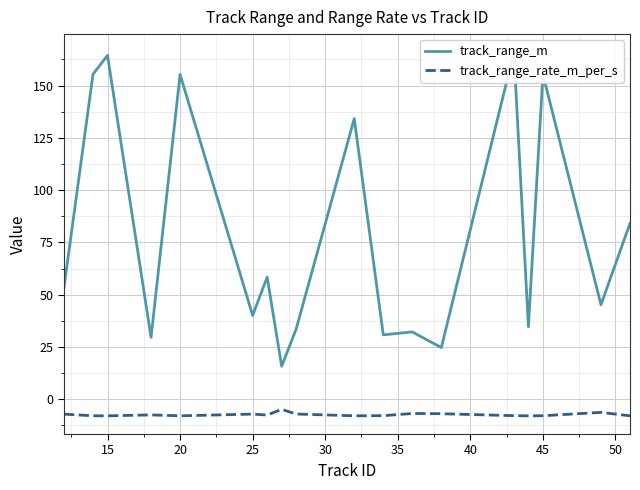

What are all the series names shown in the legend?

track_range_m, track_range_rate_m_per_s